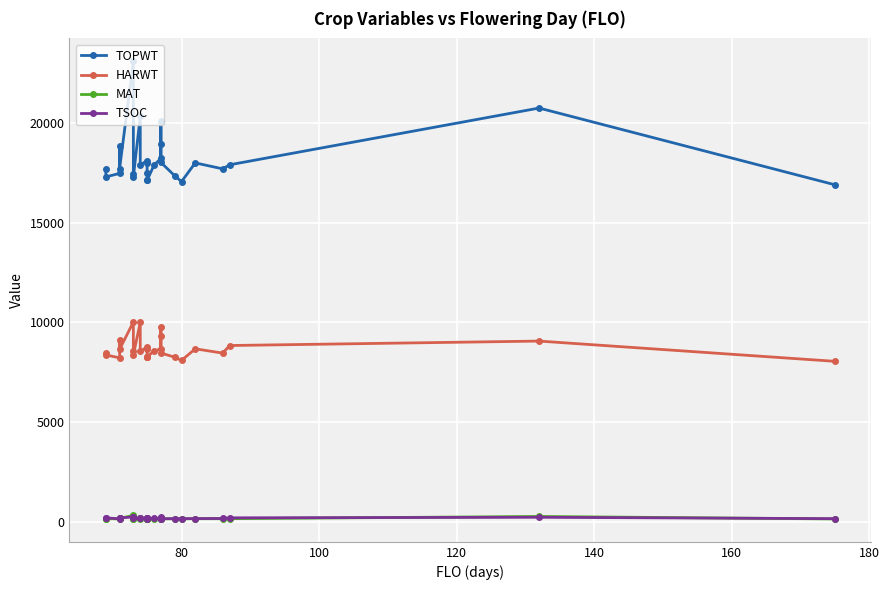

What is the difference between the maximum and second lowest values in the TOPWT series?

6034